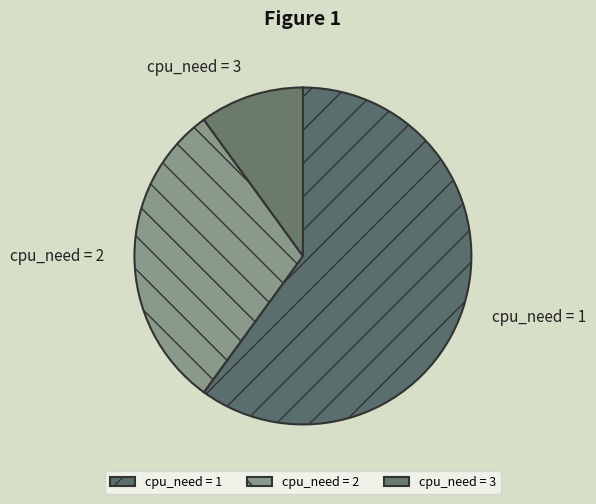

How many segments does this pie chart have?

3